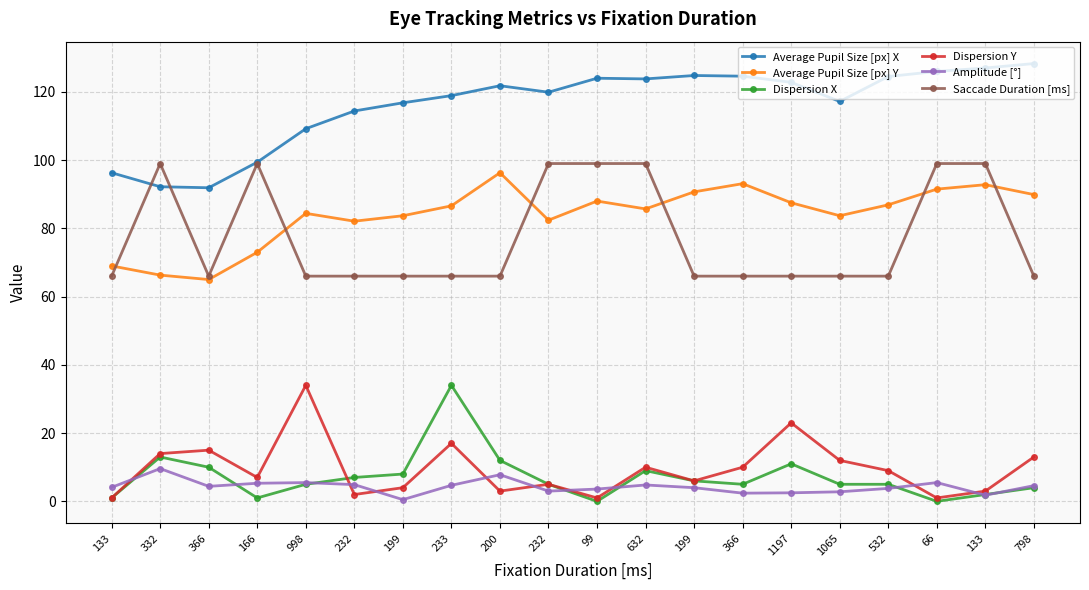

Reading left to right, transcribe all the data shown in this chart.

Average Pupil Size [px] X: 96.3	92.2	91.9	99.4	109.2	114.4	116.8	118.9	121.8	119.9	124.0	123.8	124.8	124.6	122.8	117.2	124.5	126.0	127.0	128.3
Average Pupil Size [px] Y: 69.0	66.3	65.0	73.0	84.4	82.1	83.7	86.6	96.3	82.4	88.0	85.7	90.7	93.1	87.5	83.7	86.9	91.5	92.8	89.9
Dispersion X: 1.0	13.0	10.0	1.0	5.0	7.0	8.0	34.0	12.0	5.0	0.0	9.0	6.0	5.0	11.0	5.0	5.0	0.0	2.0	4.0
Dispersion Y: 1.0	14.0	15.0	7.0	34.0	2.0	4.0	17.0	3.0	5.0	1.0	10.0	6.0	10.0	23.0	12.0	9.0	1.0	3.0	13.0
Amplitude [°]: 4.1	9.6	4.4	5.3	5.5	4.9	0.5	4.7	7.8	3.0	3.6	4.8	4.0	2.4	2.5	2.8	3.8	5.5	1.8	4.6
Saccade Duration [ms]: 66.0	99.0	66.0	99.0	66.0	66.0	66.0	66.0	66.0	99.0	99.0	99.0	66.0	66.0	66.0	66.0	66.0	99.0	99.0	66.0